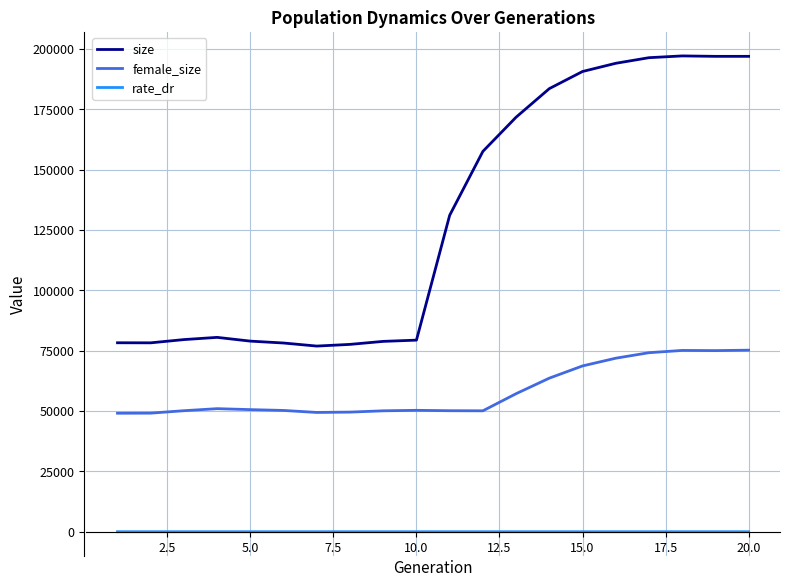

True or false: size and female_size intersect in this chart.

False